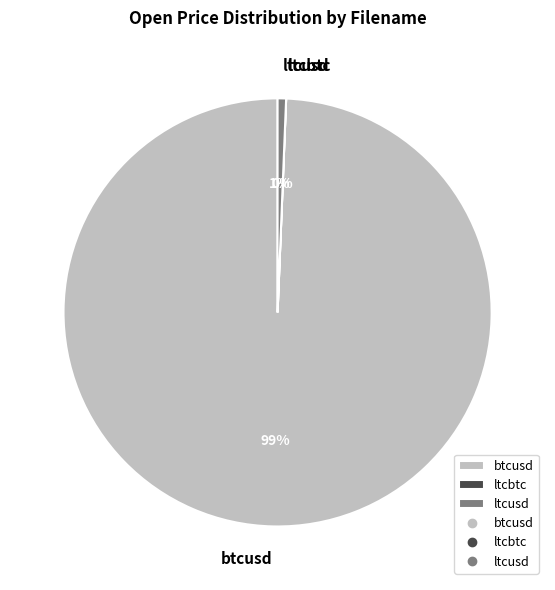

Which category has the biggest portion of the pie?

btcusd